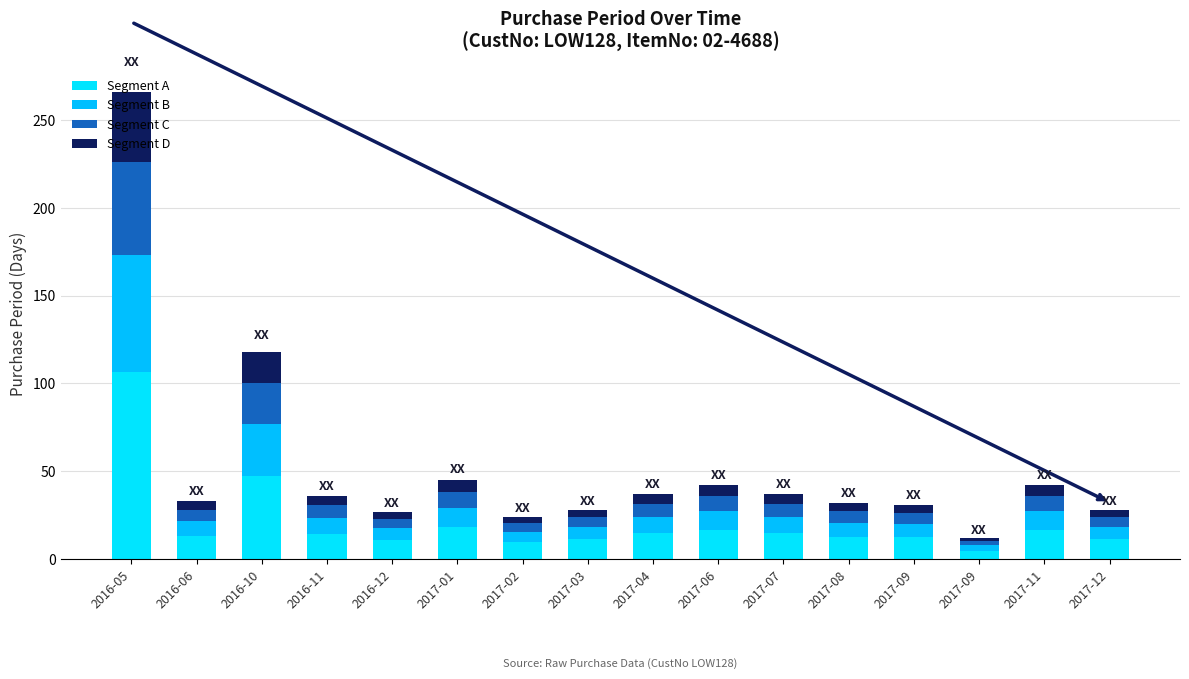

What are all the series names shown in the legend?

Segment A, Segment B, Segment C, Segment D